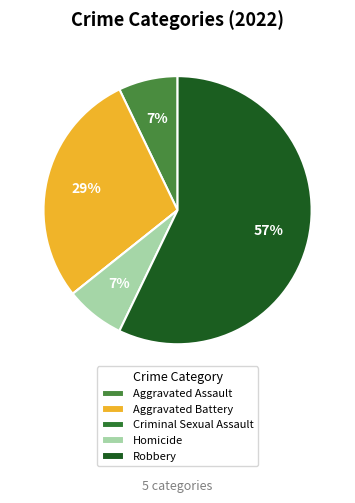

To the nearest percent, what is the combined percentage of Robbery and Criminal Sexual Assault?

57%